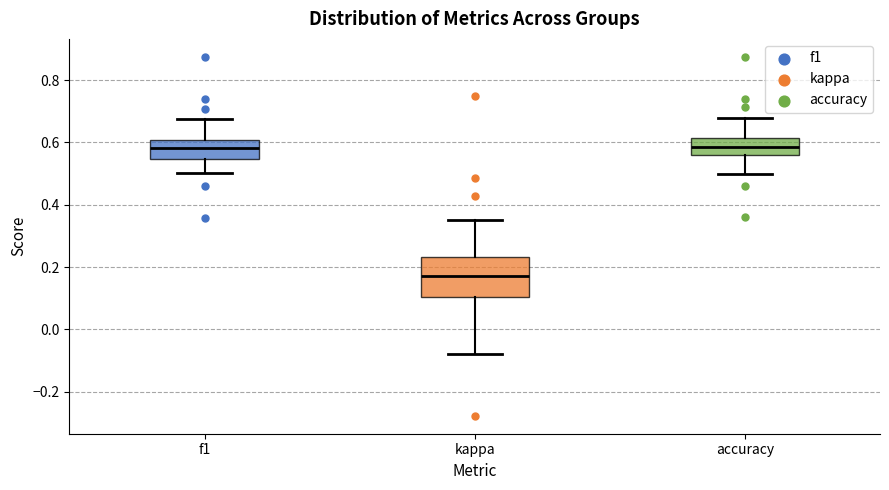

Comparing the boxes themselves (not the whiskers), which one is the tallest?

kappa